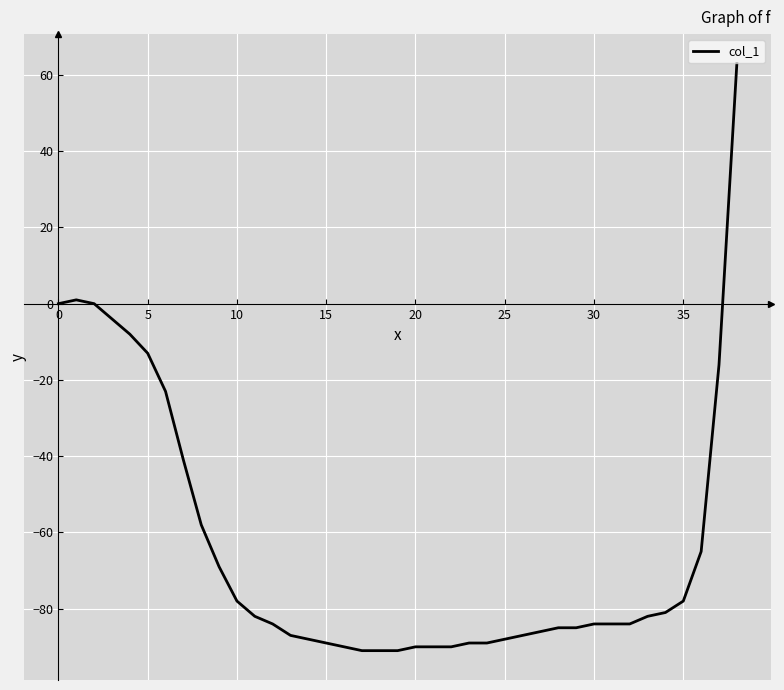

What is the greatest value displayed?

63